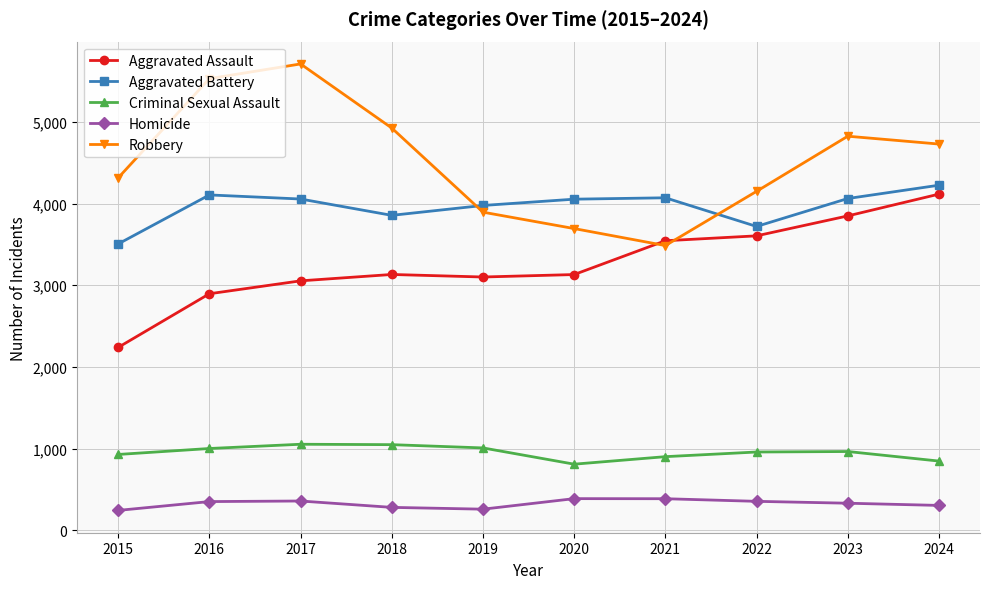

How many lines are shown in the chart?

5